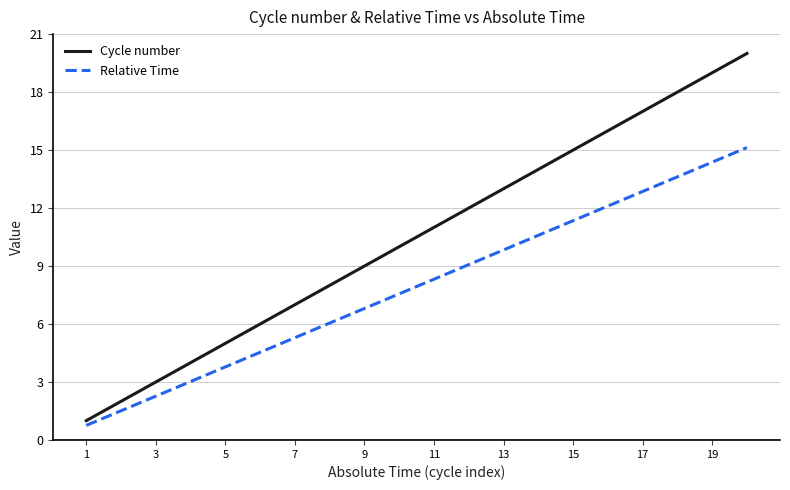

List the series in order of their peak value, lowest first.

Relative Time, Cycle number